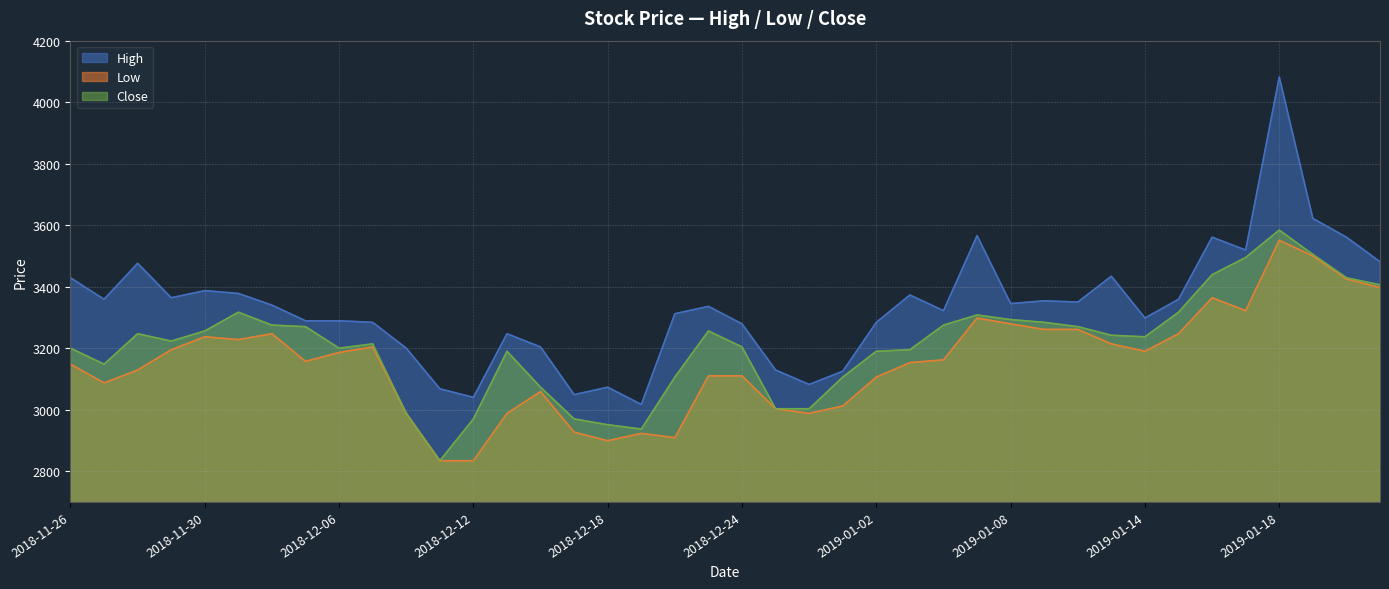

What is the sum of the High values at 2019-01-08 and 2019-01-02?

6629